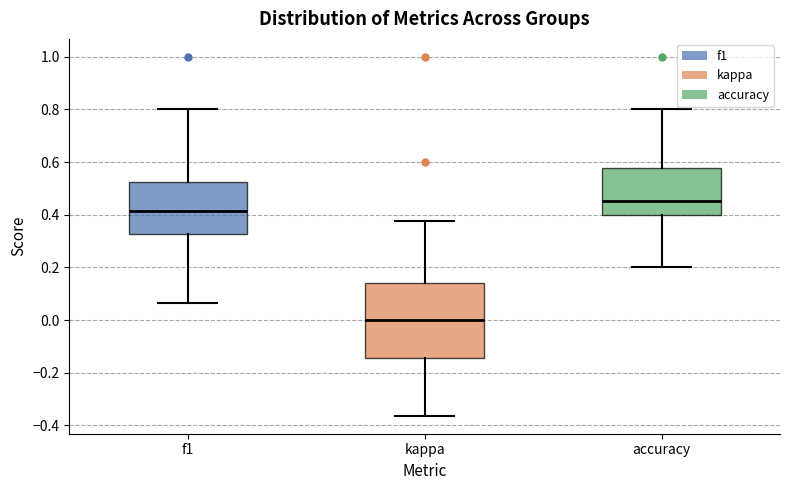

Reading left to right, read every box against the y-axis: the position of its median line, the range the box covers, and the ends of its whiskers. The values are not printed on the chart, so give them approximately, as read against the axis.

f1: median 0.42, box 0.32 to 0.52, whiskers 0.06 to 0.80
kappa: median 0.00, box -0.14 to 0.14, whiskers -0.36 to 0.38
accuracy: median 0.46, box 0.40 to 0.58, whiskers 0.20 to 0.80